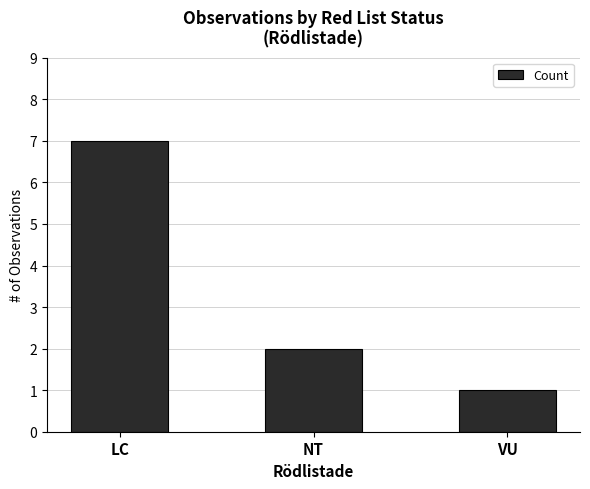

The value at VU is 0. True or false?

False